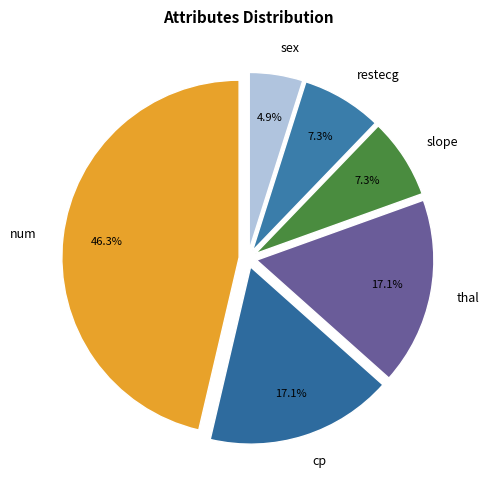

Combined, what portion of the pie is thal and restecg?

24.4%